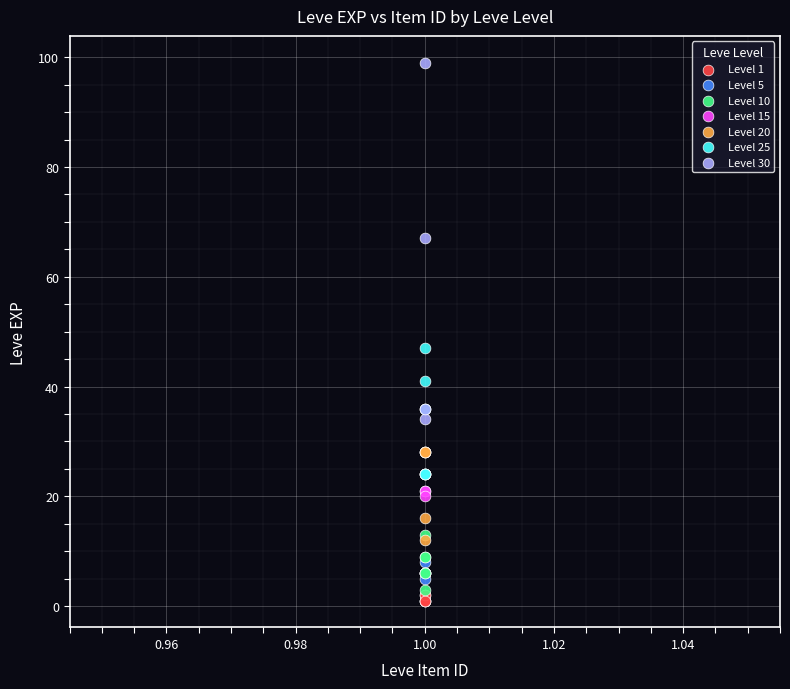

Which series has the largest Y range (max minus min)?

Level 30